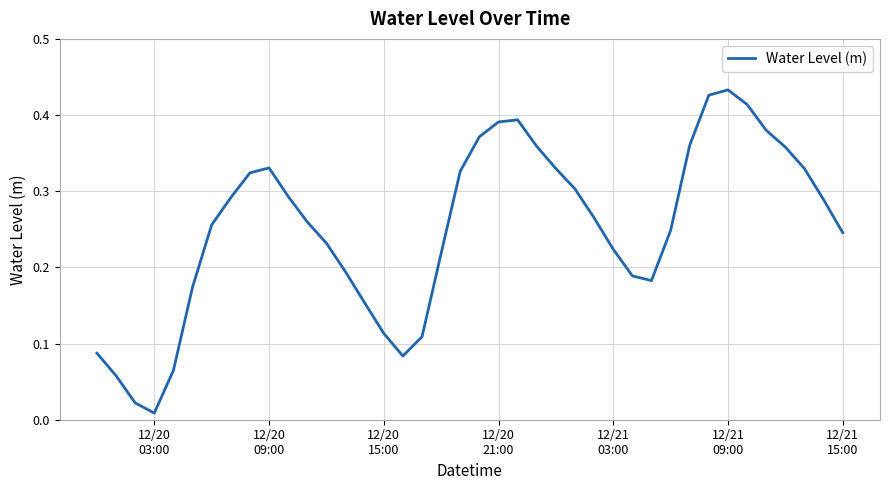

Count the number of categories in the chart.

40